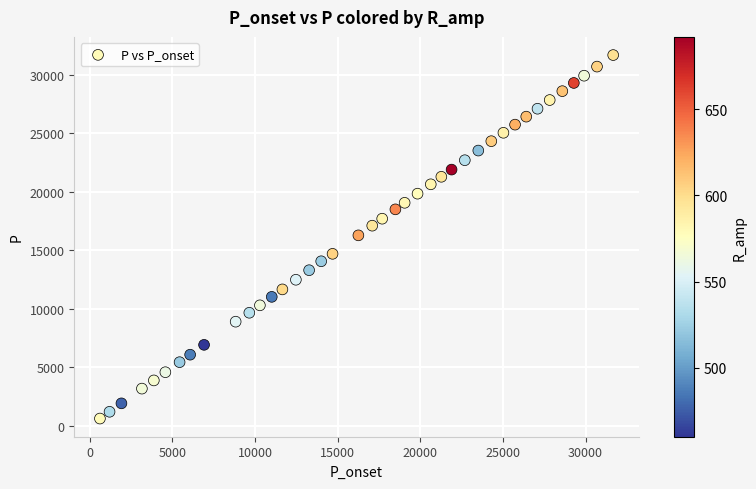

What is the range of X values (max minus min)?

31046